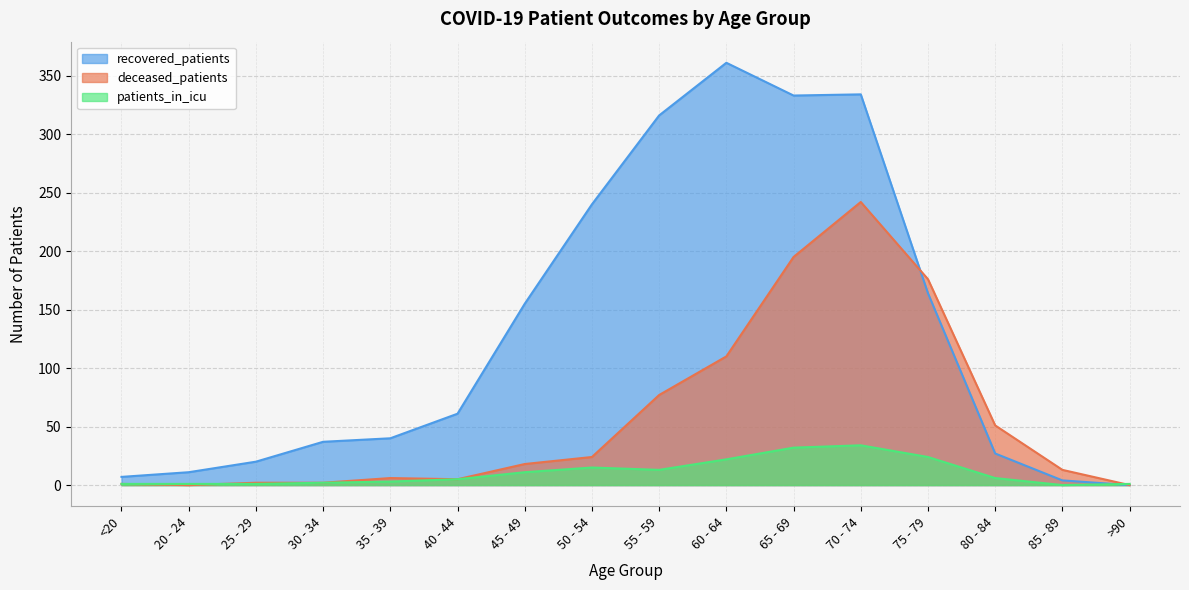

At which category is the sum across all series the highest?

70 - 74